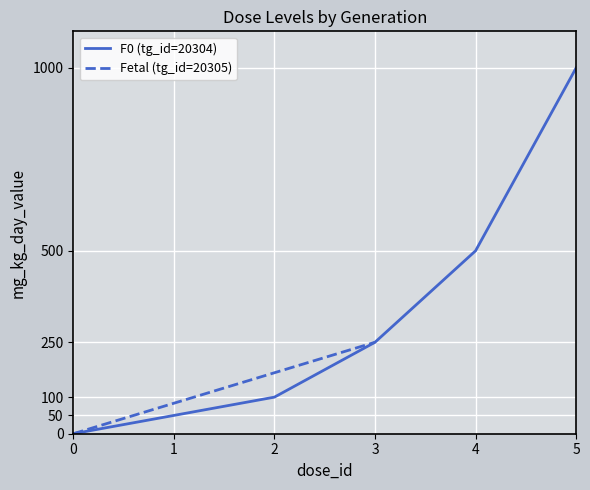

The value of F0 (tg_id=20304) at 1 is 50. True or false?

True